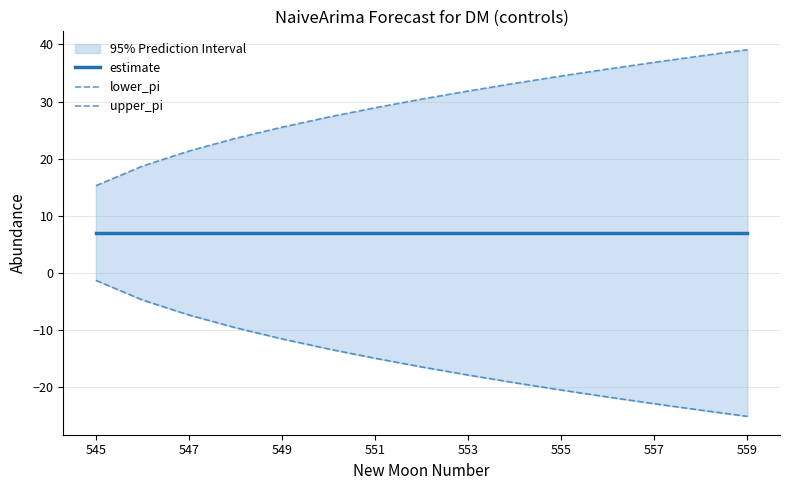

True or false: estimate and lower_pi intersect in this chart.

False